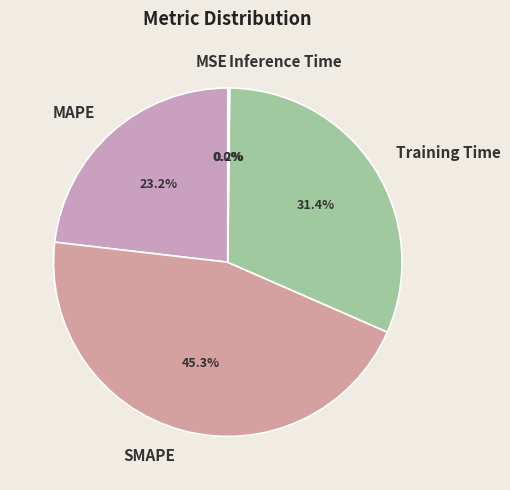

To the nearest percent, what is the difference between the Training Time and SMAPE slice percentages?

14%